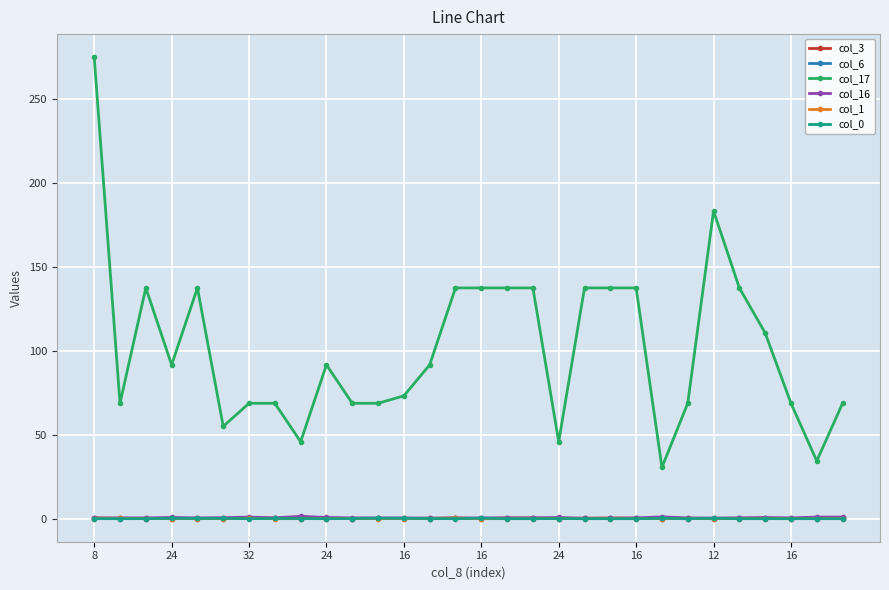

Which series has the widest spread of values?

col_17